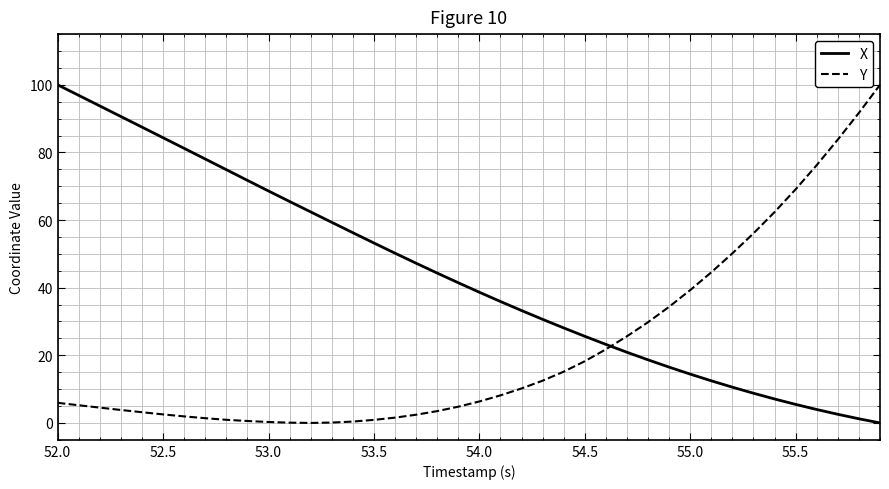

List the series in order of their overall mean, lowest first.

Y, X